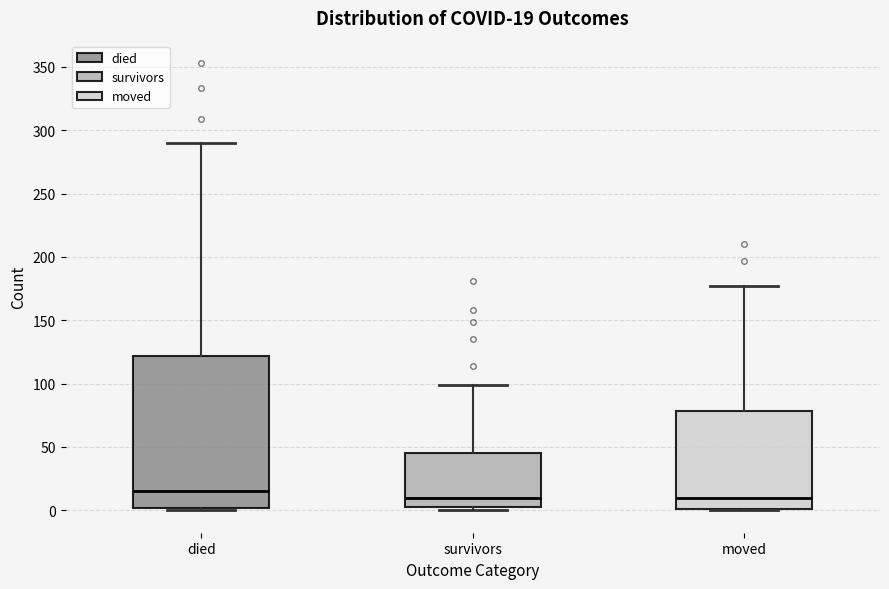

Comparing the boxes themselves (not the whiskers), which one is the tallest?

died